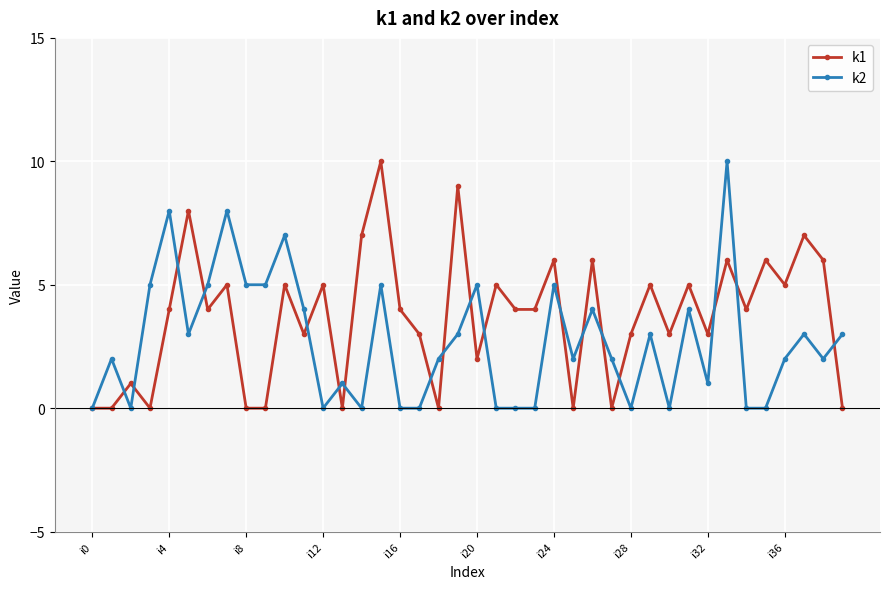

What is the value of the k2 point at the 4th from the left?

5